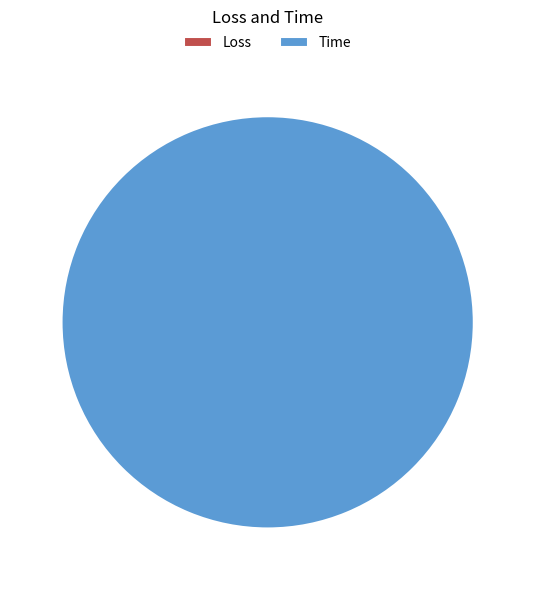

Which category has the smallest portion of the pie?

Loss